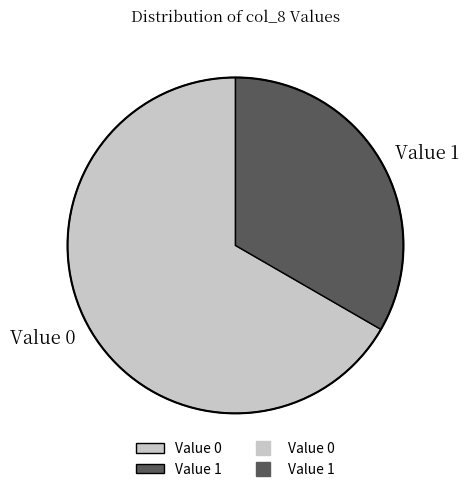

Is the sum of Value 0 and Value 1 greater than half?

Yes